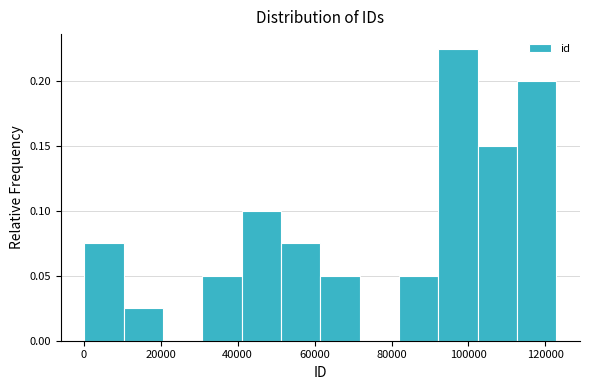

Which range on the x-axis has the tallest bar?

92000 to 102000